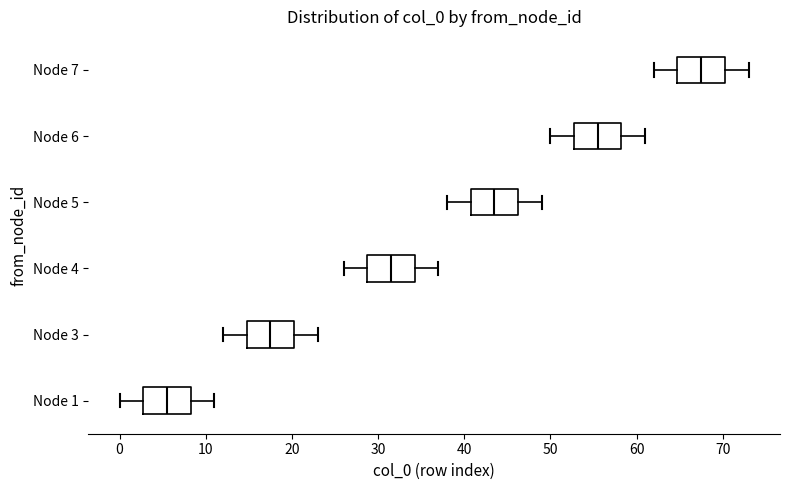

Reading bottom to top, read every box against the x-axis: the position of its median line, the range the box covers, and the ends of its whiskers. The values are not printed on the chart, so give them approximately, as read against the axis.

Node 1: median 6, box 3 to 8, whiskers 0 to 11
Node 3: median 18, box 15 to 20, whiskers 12 to 23
Node 4: median 32, box 29 to 34, whiskers 26 to 37
Node 5: median 44, box 41 to 46, whiskers 38 to 49
Node 6: median 56, box 53 to 58, whiskers 50 to 61
Node 7: median 68, box 65 to 70, whiskers 62 to 73